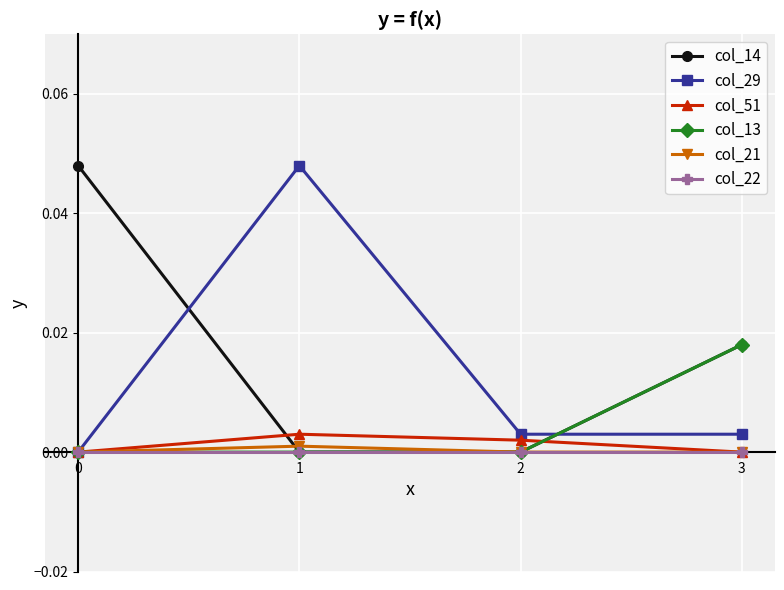

Which series changed the most between 0 and 2?

col_14